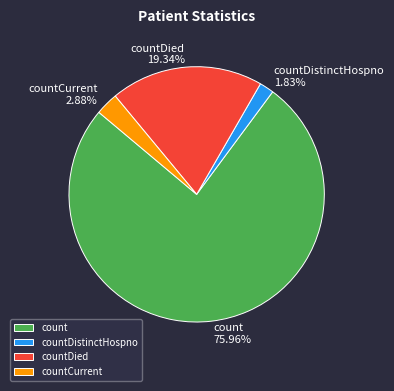

What is the ratio of the value at count to the value at countDied?

3.9